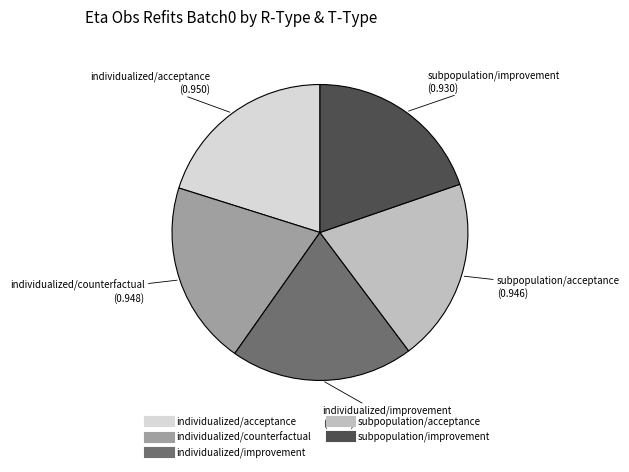

Is there any slice that represents more than half of the pie?

No